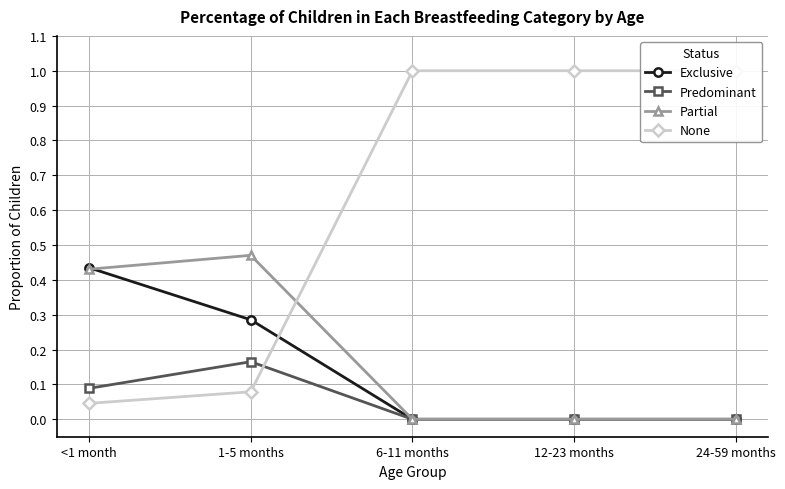

Which series has the largest total across all categories?

None